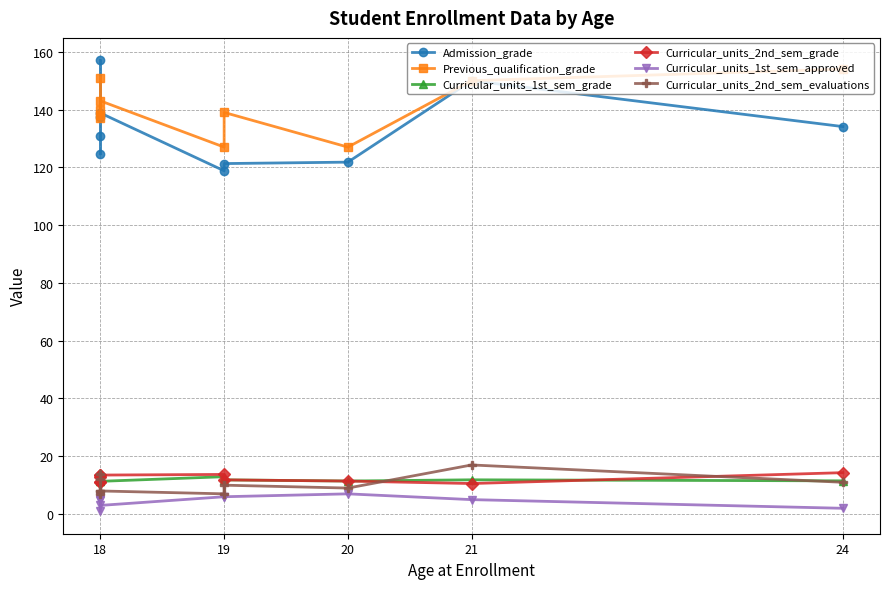

The value of Curricular_units_2nd_sem_grade at 19 is 6.2. True or false?

False